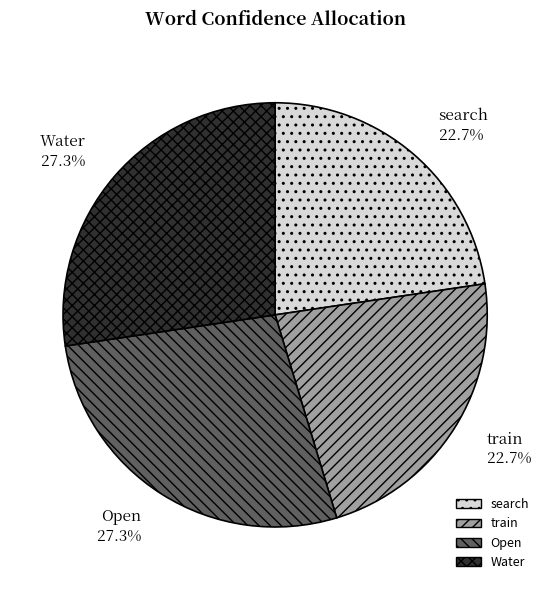

To the nearest percent, what portion does Water represent?

27%